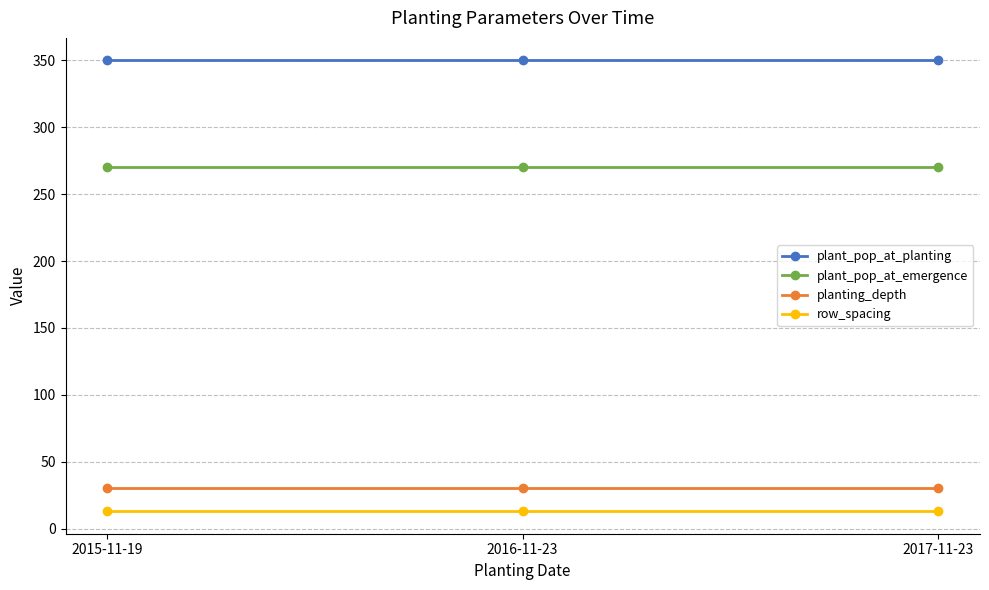

What position from the right is 2017-11-23?

1